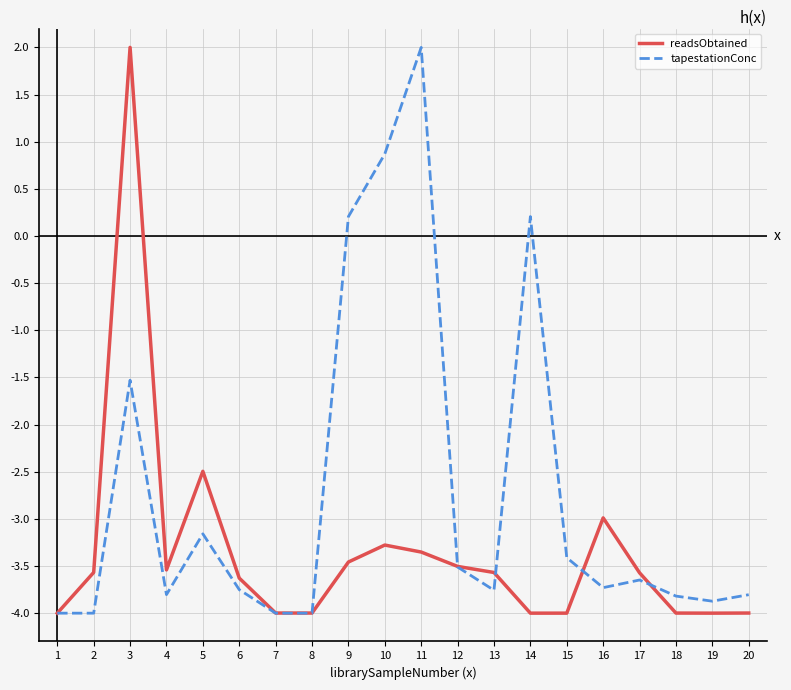

What is the sum of all tapestationConc values?

-54.5